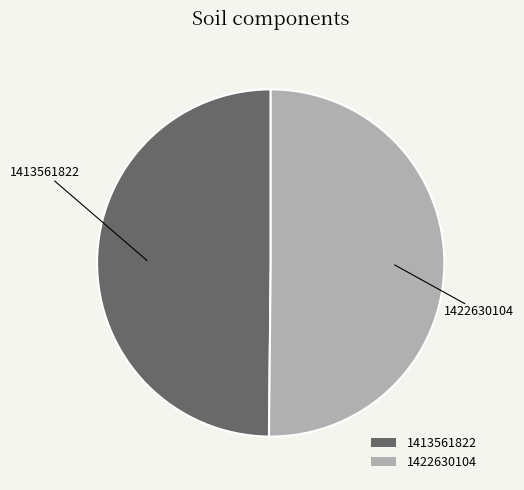

True or false: 1422630104 accounts for 61% of the total.

False